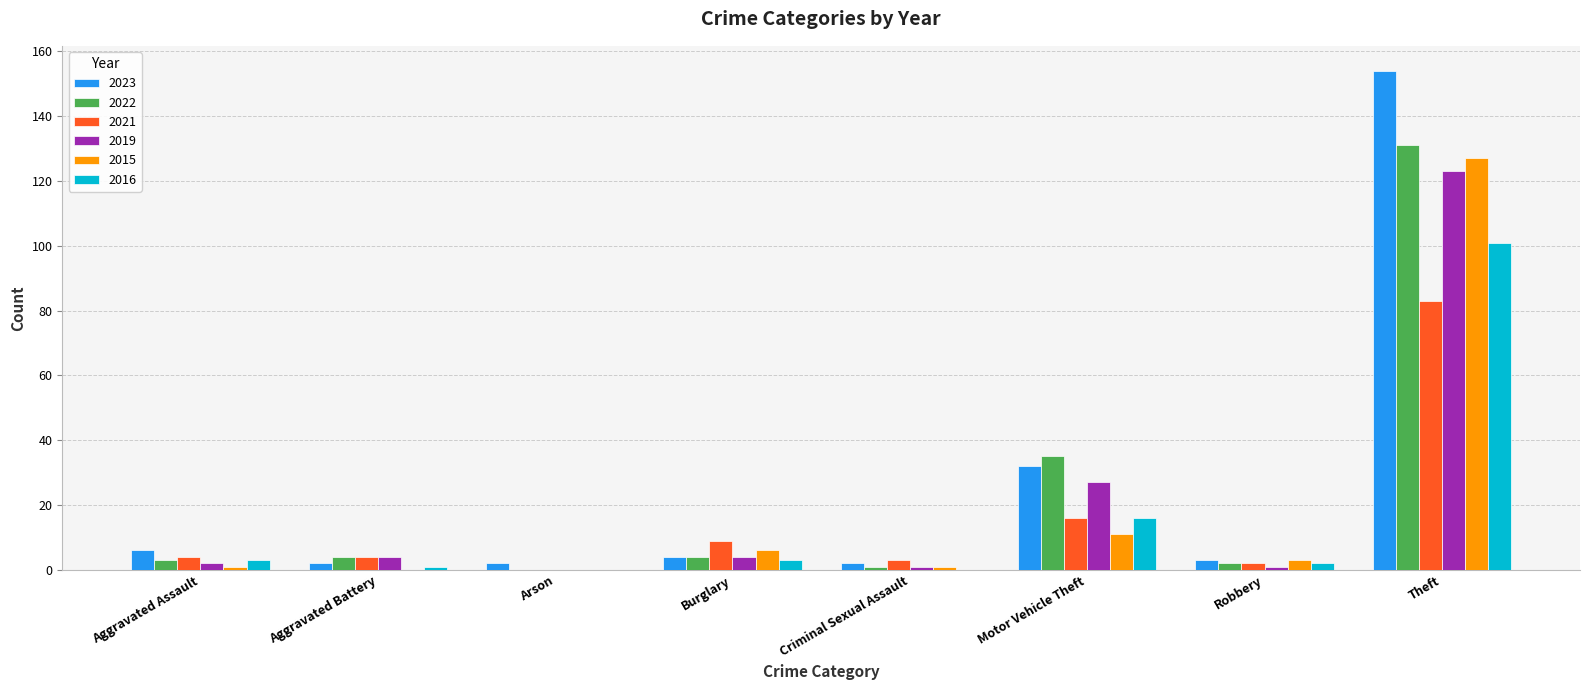

At which category is the sum across all series the highest?

Theft